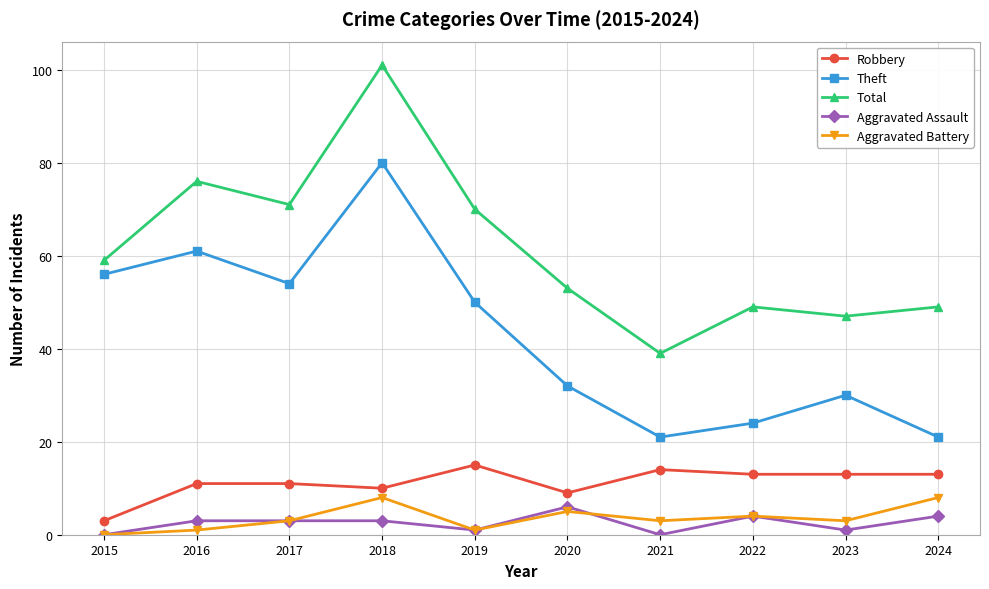

What is the value of the Theft point at the 8th from the left?

24